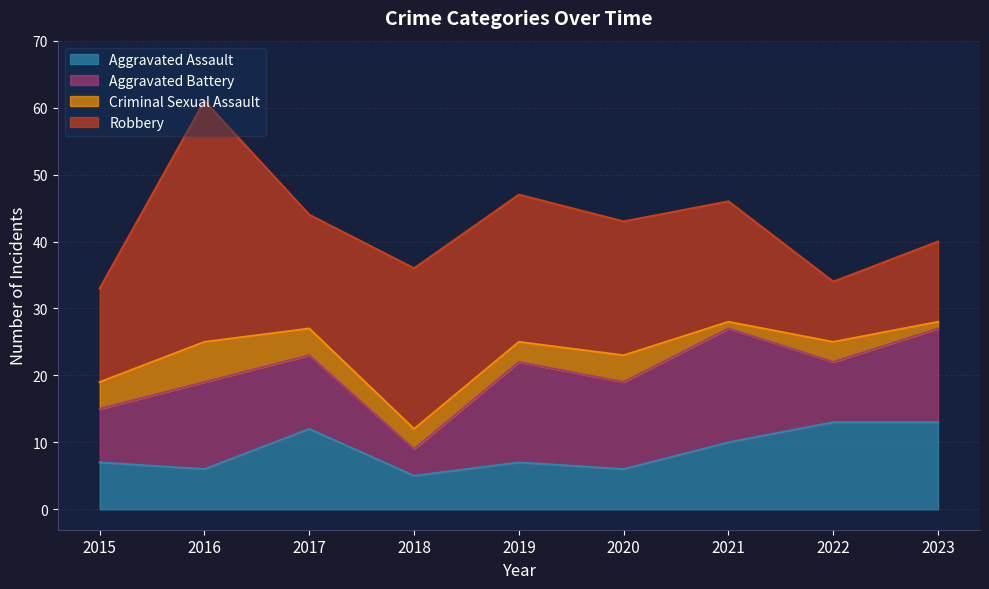

Where does the Aggravated Assault series first go above 7?

2017